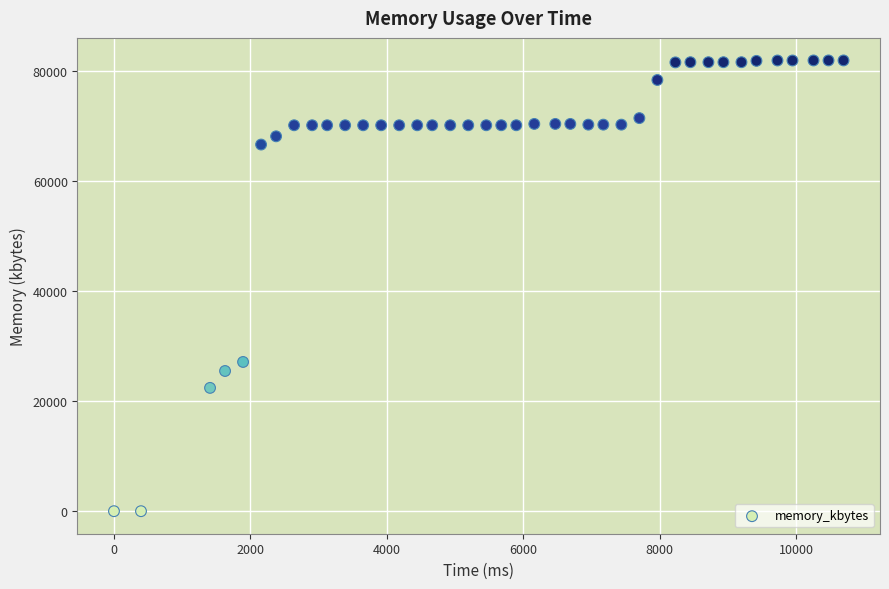

What is the range of Y values (max minus min)?

82004